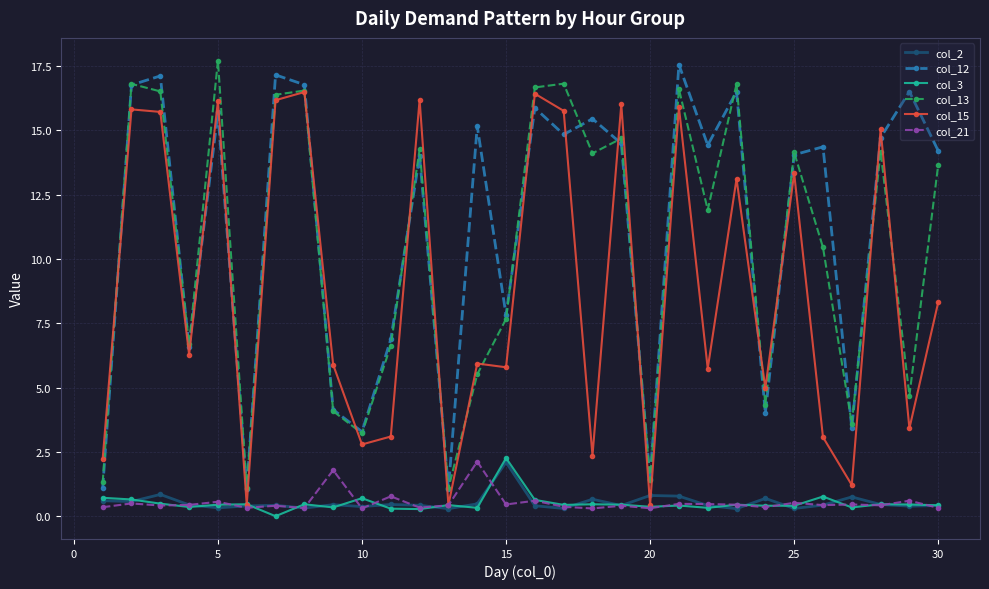

True or false: col_21 and col_12 cross at least once.

False